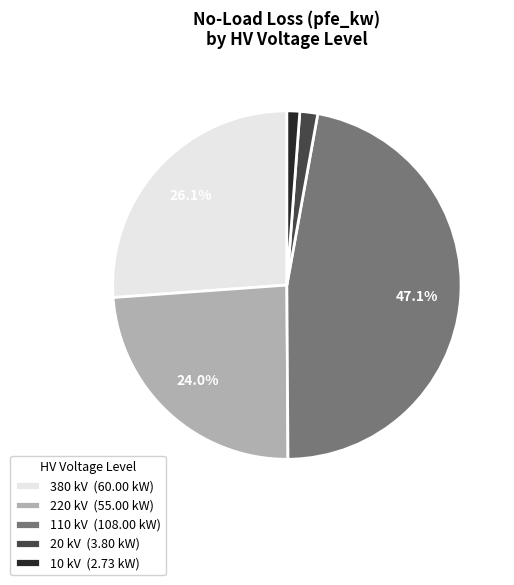

Is there any slice that represents more than half of the pie?

No